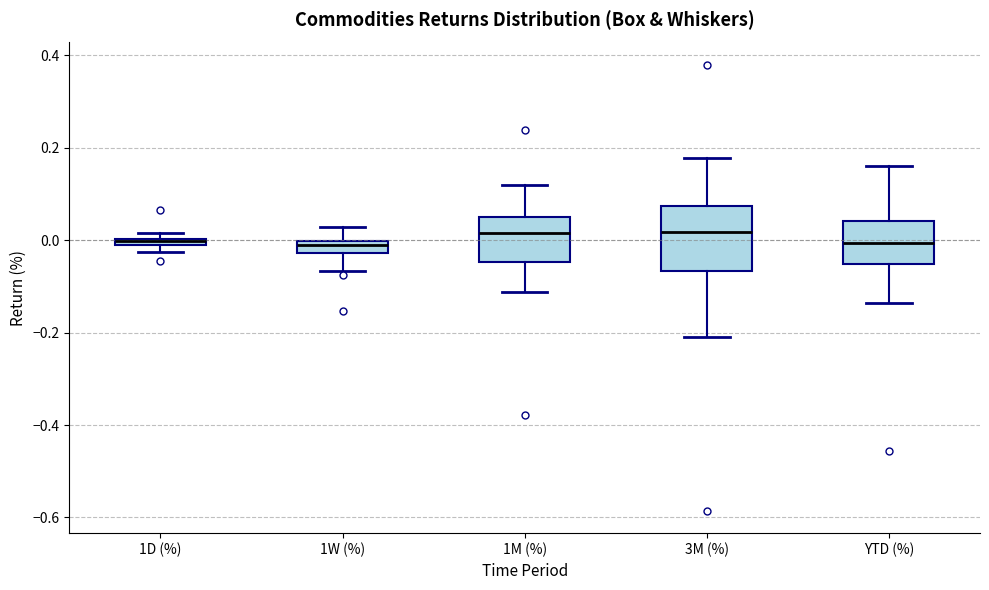

Comparing the boxes themselves (not the whiskers), which one is the tallest?

3M (%)